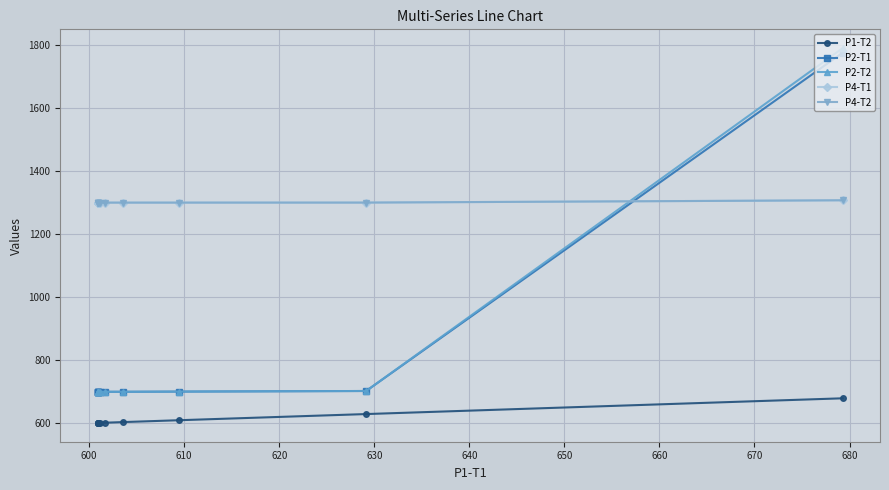

At how many categories does at least one series exceed 869?

11